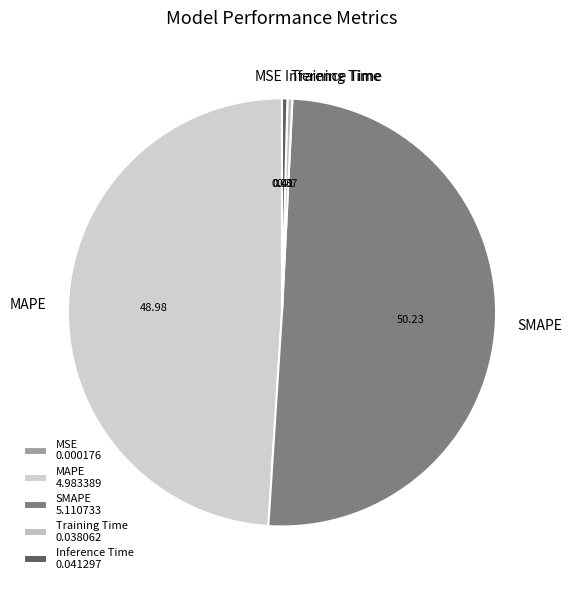

Approximately how many times larger is the value at SMAPE compared to MAPE?

1.0